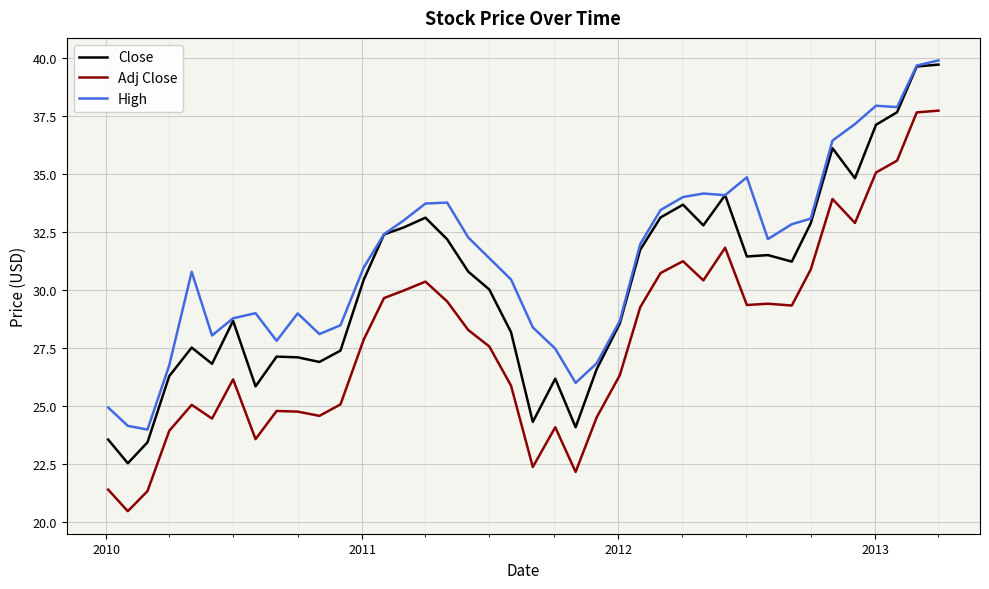

List the series in order of their overall mean, highest first.

High, Close, Adj Close